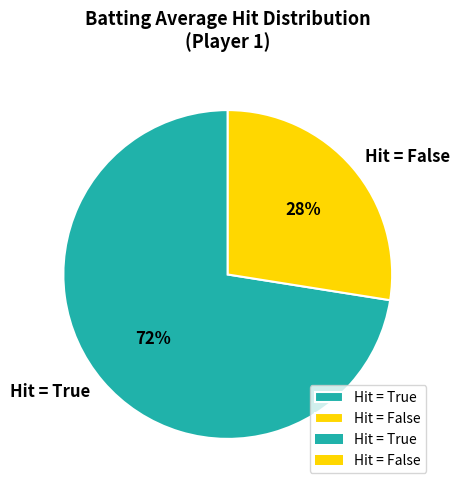

Does any single category account for the majority?

Yes